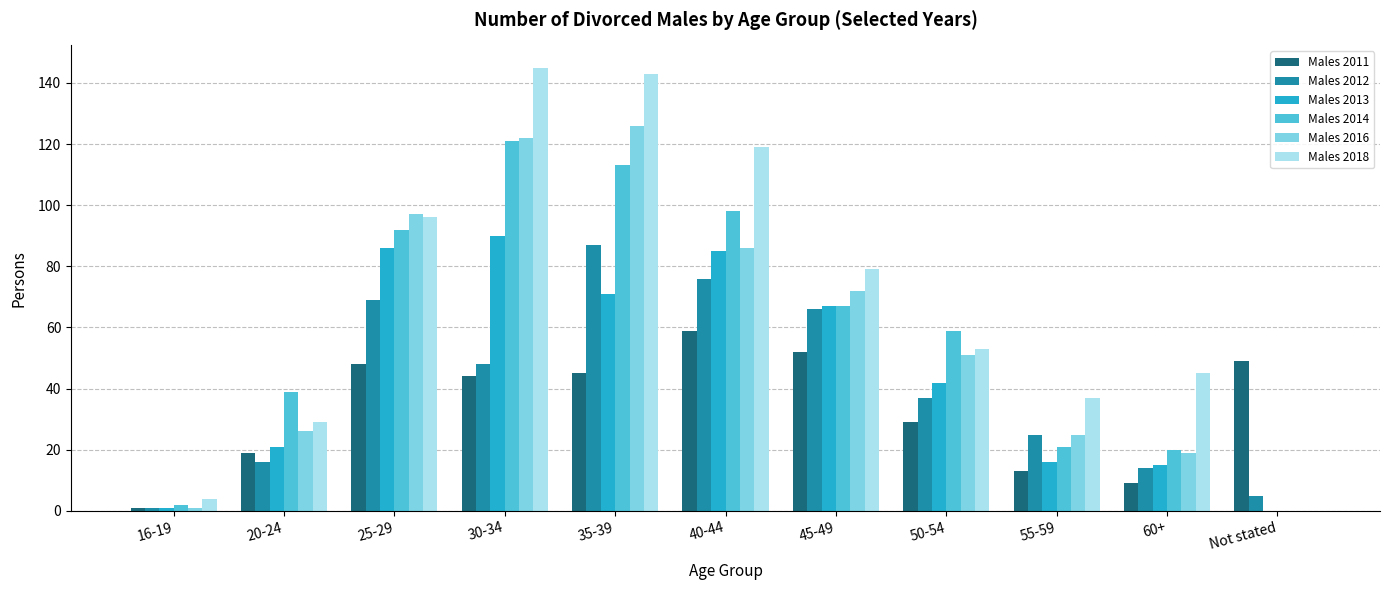

How many groups of bars are there?

11